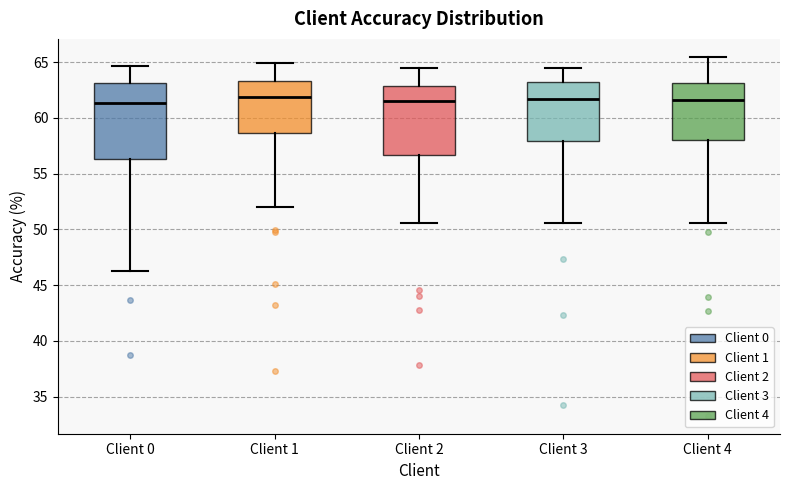

Reading left to right, read every box against the y-axis: the position of its median line, the range the box covers, and the ends of its whiskers. The values are not printed on the chart, so give them approximately, as read against the axis.

Client 0: median 61.5, box 56.5 to 63.0, whiskers 46.5 to 64.5
Client 1: median 62.0, box 58.5 to 63.5, whiskers 52.0 to 65.0
Client 2: median 61.5, box 56.5 to 63.0, whiskers 50.5 to 64.5
Client 3: median 61.5, box 58.0 to 63.0, whiskers 50.5 to 64.5
Client 4: median 61.5, box 58.0 to 63.0, whiskers 50.5 to 65.5